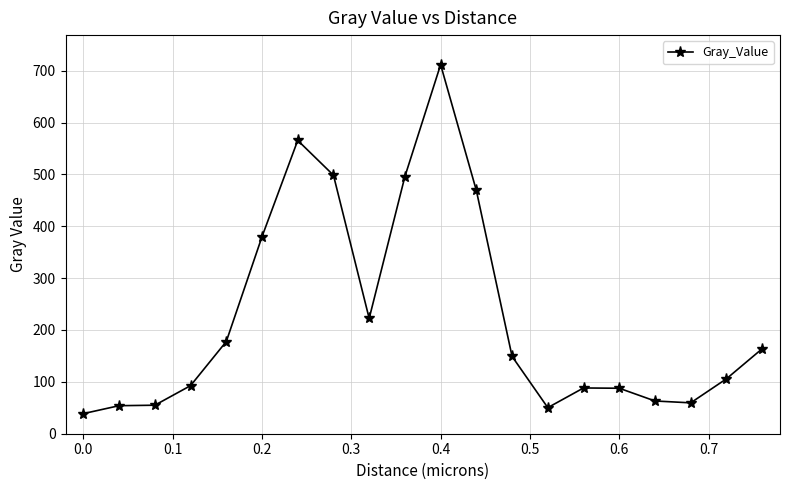

What is the difference between the maximum and minimum values?

672.9